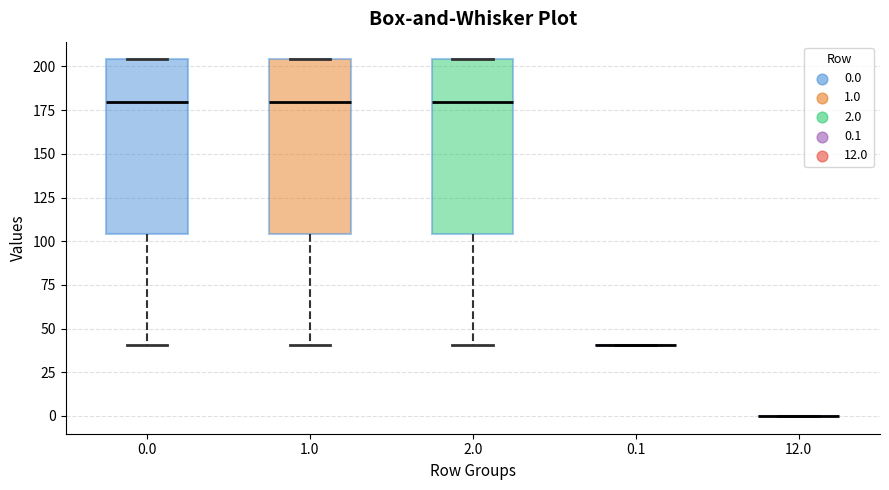

Reading left to right, read every box against the y-axis: the position of its median line, the range the box covers, and the ends of its whiskers. The values are not printed on the chart, so give them approximately, as read against the axis.

0.0: median 180, box 105 to 205, whiskers 40 to 205
1.0: median 180, box 105 to 205, whiskers 40 to 205
2.0: median 180, box 105 to 205, whiskers 40 to 205
0.1: box collapsed to a line at 40, whiskers 40 to 40
12.0: box collapsed to a line at 0, whiskers 0 to 0